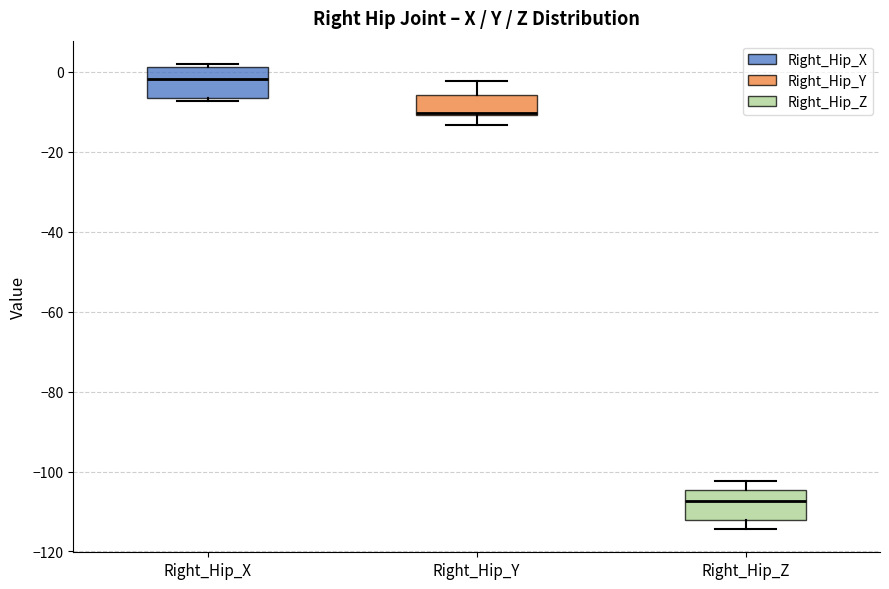

Reading left to right, transcribe this box plot: for each box, give where its median line is, the range the box spans, and where its two whiskers end, as read against the y-axis. The values are not printed on the chart, so give them approximately, as read against the axis.

Right_Hip_X: median -2, box -6 to 2, whiskers -8 to 2 (just above the box's upper edge)
Right_Hip_Y: median -10 (drawn on the box's lower edge), box -10 to -6, whiskers -14 to -2
Right_Hip_Z: median -108, box -112 to -104, whiskers -114 to -102